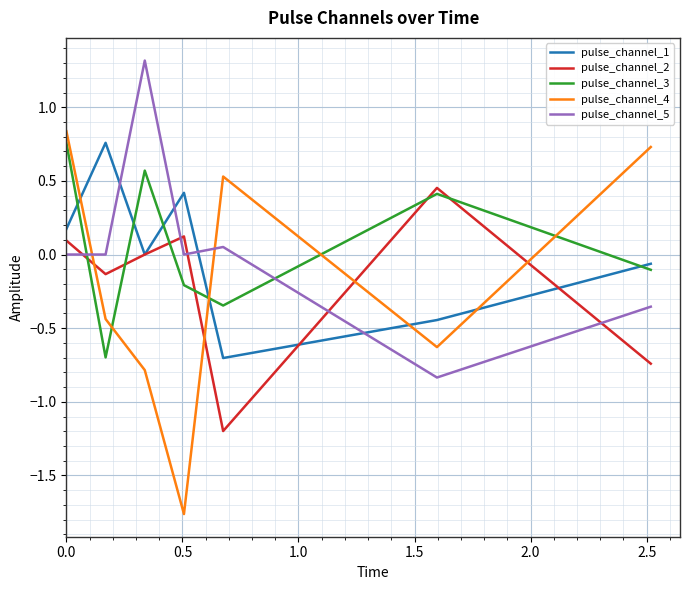

Which series has the largest range (max minus min)?

pulse_channel_4